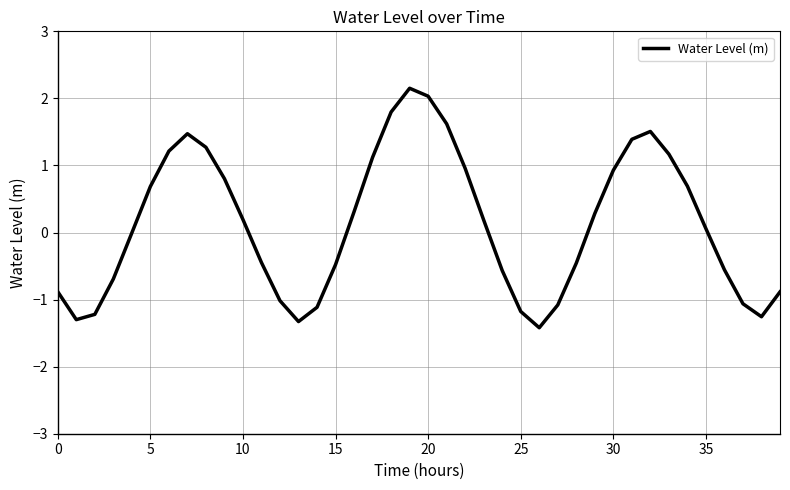

How many interior local peaks (higher than both neighbors) does the data have?

3